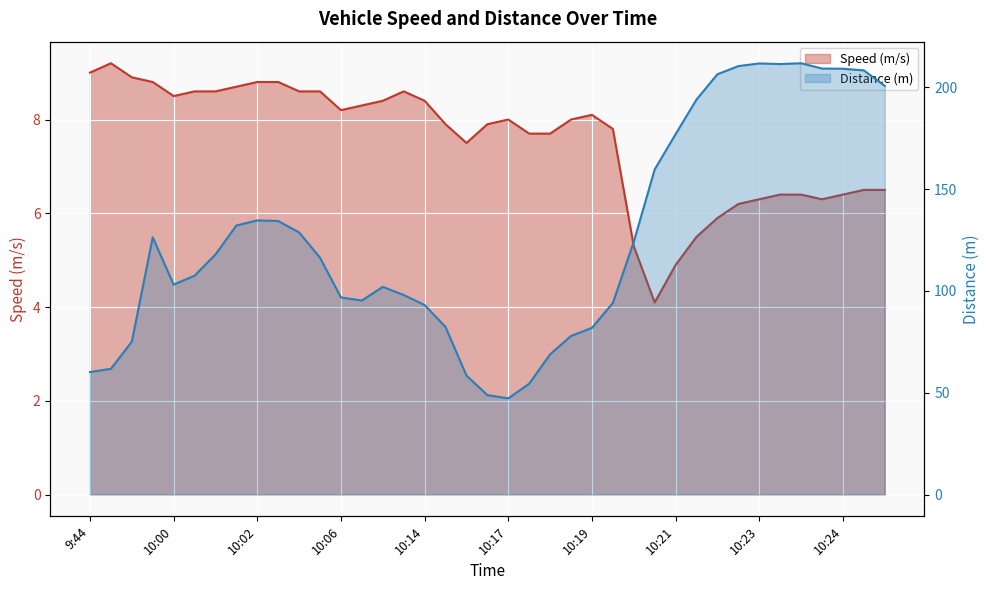

At which label does Speed (m/s) reach its minimum?

10:20